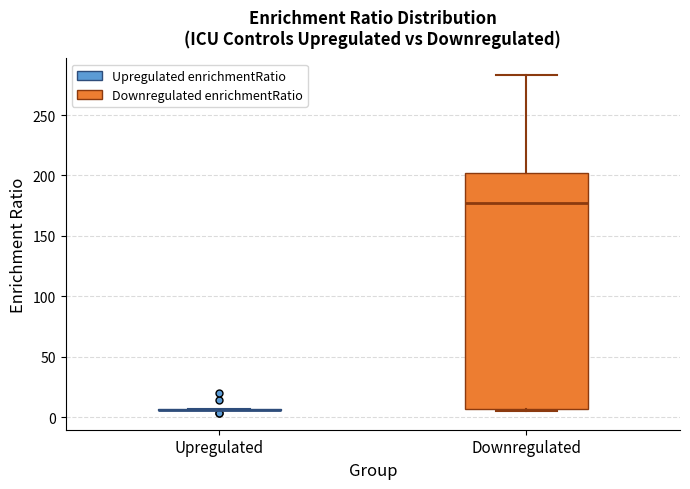

Comparing the boxes themselves (not the whiskers), which one is the tallest?

Downregulated